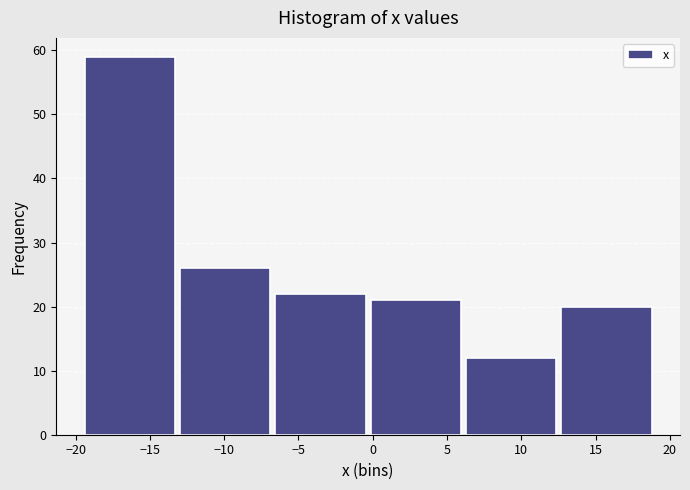

Reading left to right, transcribe this chart: for each bar, give the range it covers on the x-axis and its height. Neither the bar edges nor the heights are printed on the chart, so give them approximately, as read against the axes.

-19.5 to -13.0: 59
-13.0 to -6.5: 26
-6.5 to 0.0: 22
0.0 to 6.5: 21
6.5 to 12.5: 12
12.5 to 19.0: 20